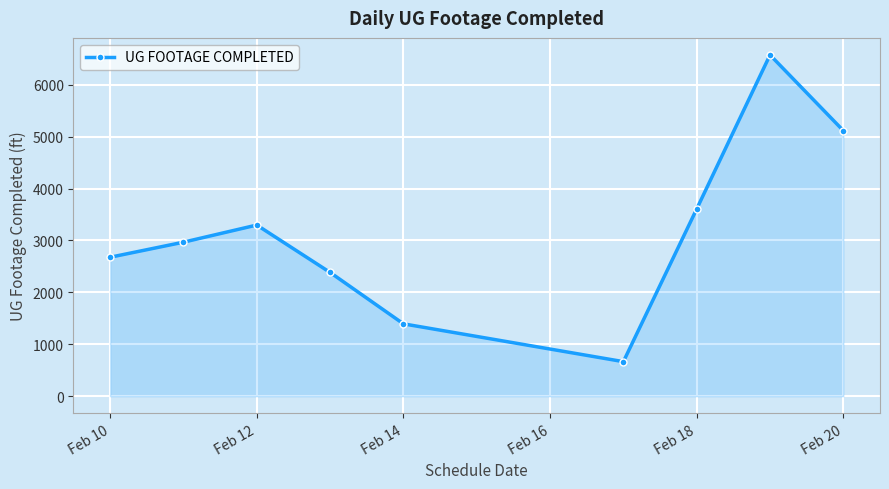

What is the value of the 8th point from the left?

6573